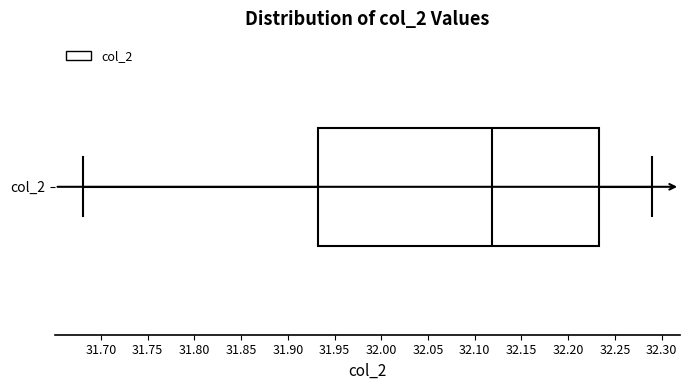

Where does the median line of the box for col_2 sit on the x-axis? The values are not printed on the chart, so give them approximately, as read against the axis.

32.120